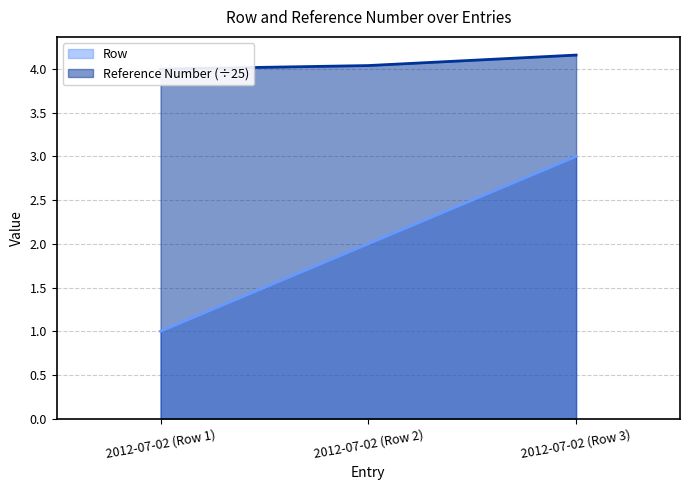

How many distinct data groups are displayed?

2